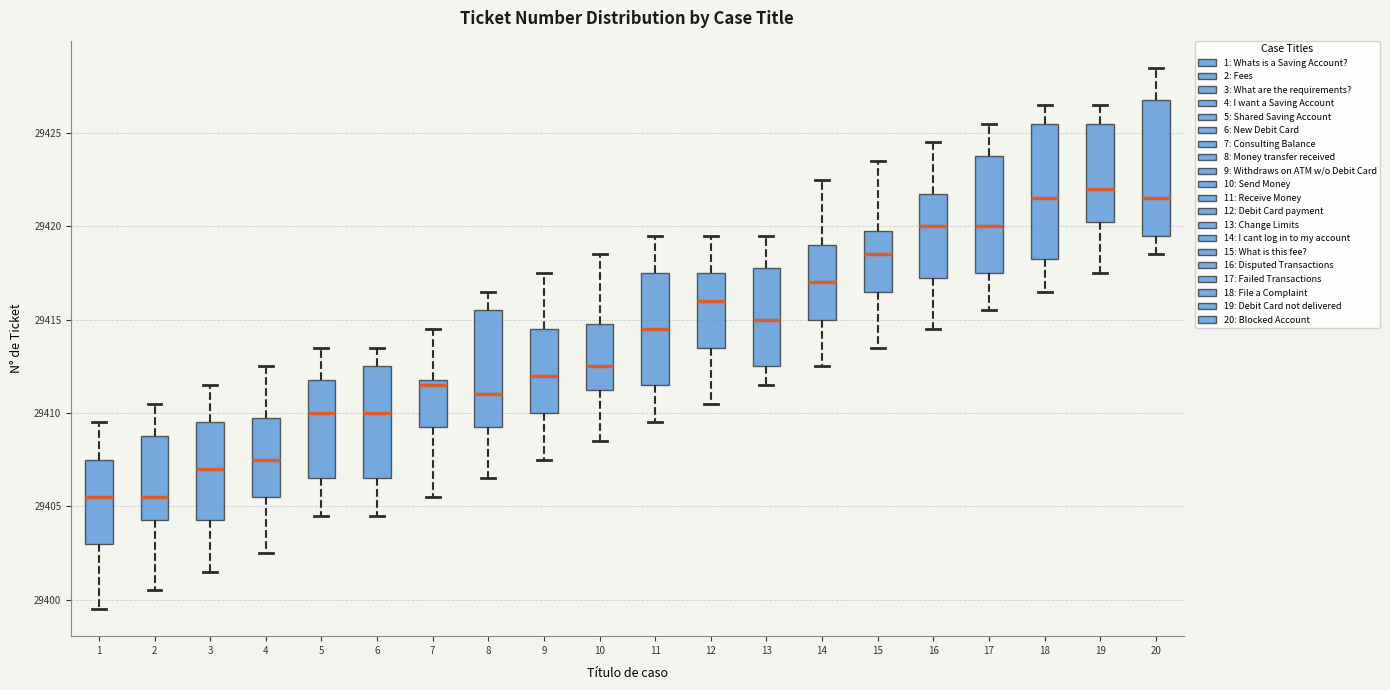

Where is the upper edge of the box at x = 1 on the y-axis? The values are not printed on the chart, so give them approximately, as read against the axis.

29407.5